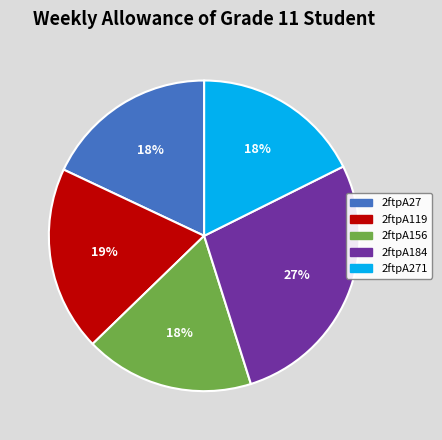

To the nearest percent, what is the average slice percentage?

20%